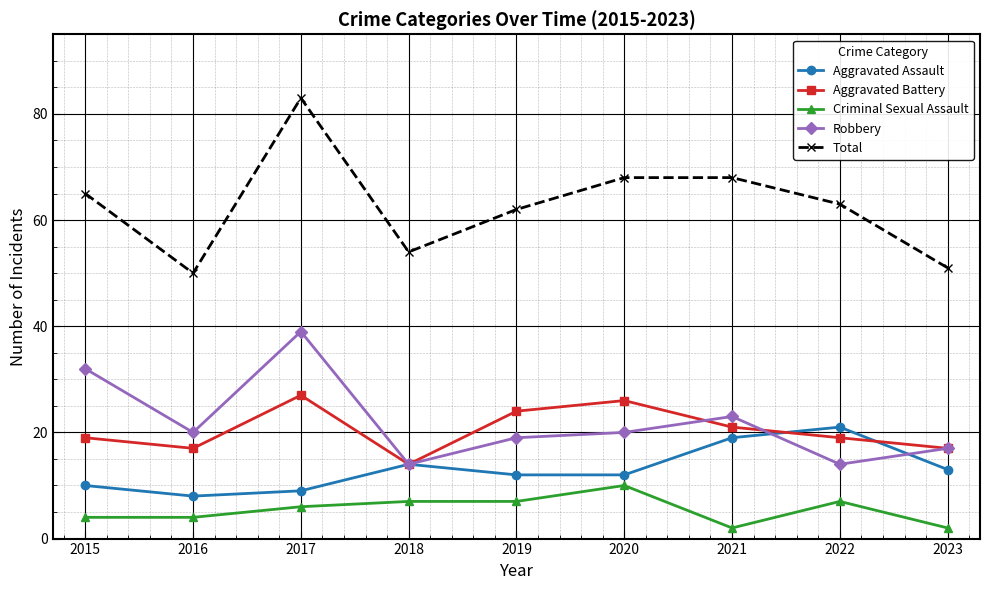

What value does the Aggravated Assault series have at 2019?

12